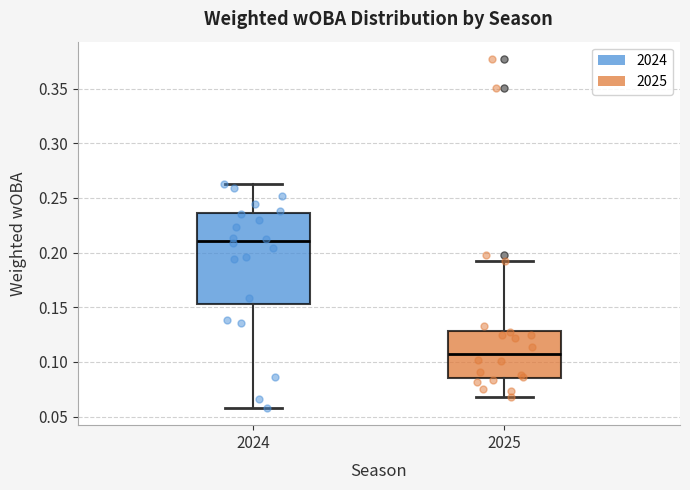

Which box has the highest median line?

2024